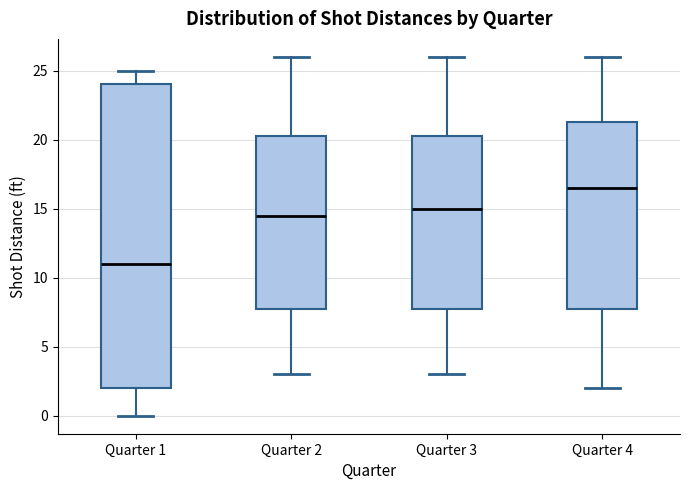

Reading left to right, transcribe this box plot: for each box, give where its median line is, the range the box spans, and where its two whiskers end, as read against the y-axis. The values are not printed on the chart, so give them approximately, as read against the axis.

Quarter 1: median 11.0, box 2.0 to 24.0, whiskers 0.0 to 25.0
Quarter 2: median 14.5, box 8.0 to 20.5, whiskers 3.0 to 26.0
Quarter 3: median 15.0, box 8.0 to 20.5, whiskers 3.0 to 26.0
Quarter 4: median 16.5, box 8.0 to 21.5, whiskers 2.0 to 26.0